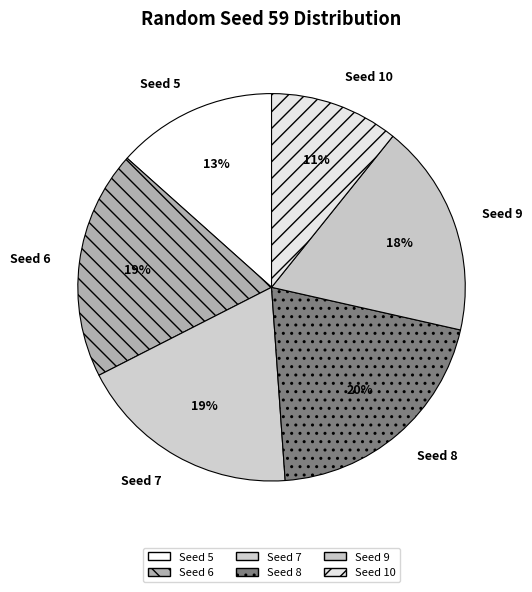

What is the smallest slice in the pie chart?

10